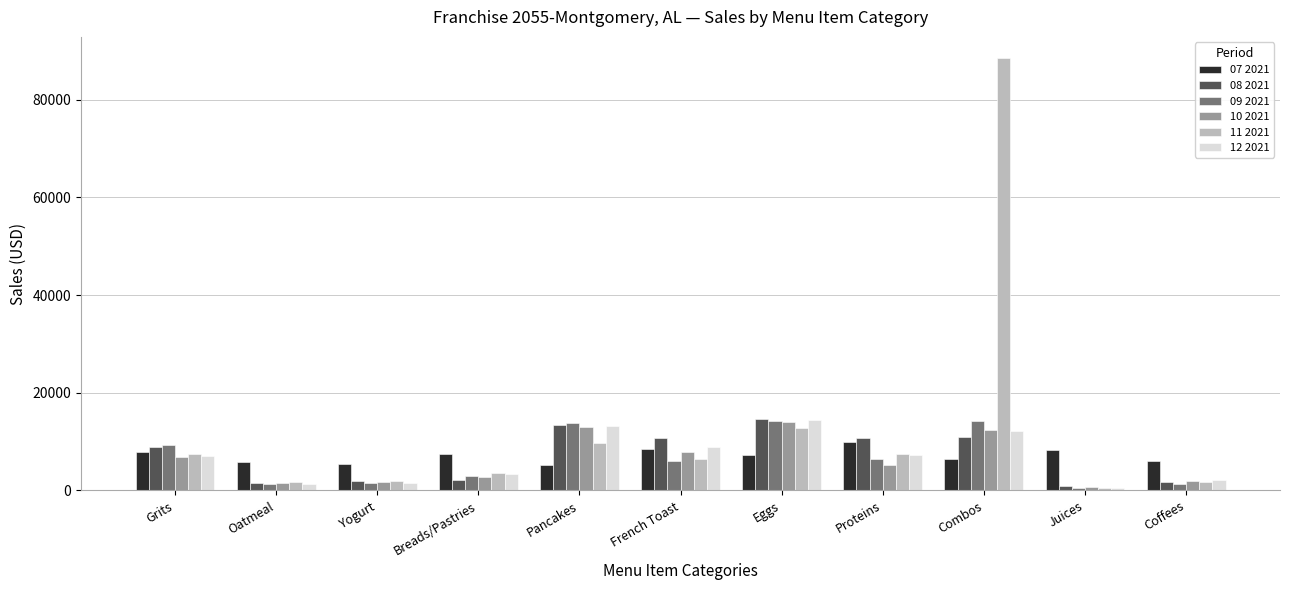

What is the average value of the 08 2021 series?

7043.6